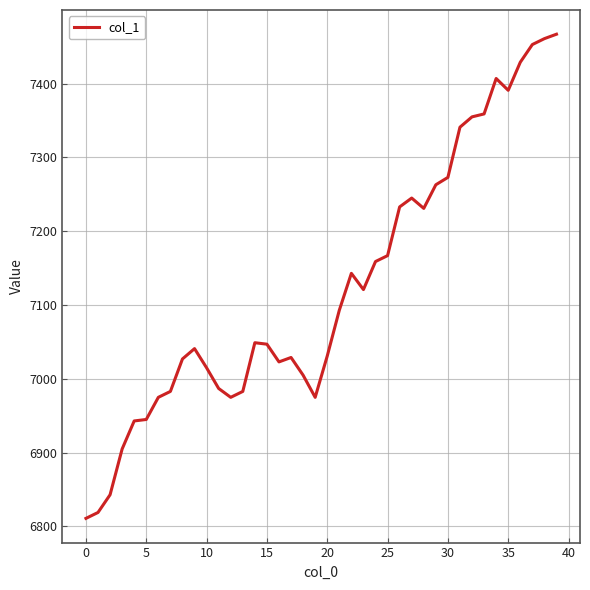

What is the difference between the maximum and minimum values?

656